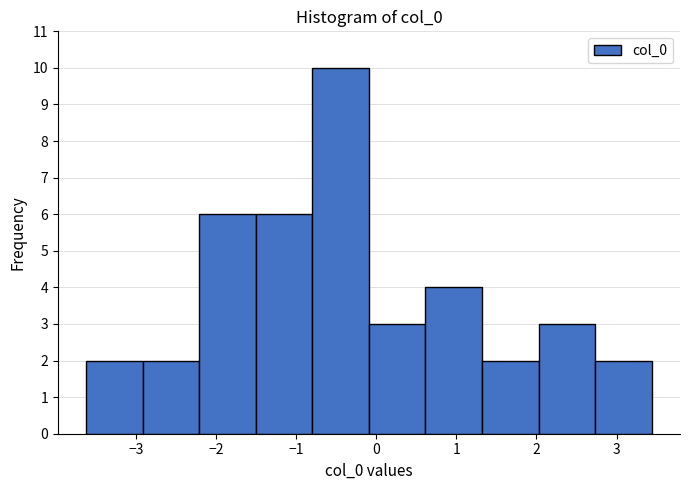

Reading left to right, list every bar in this chart as the range it spans on the x-axis followed by its height. Neither the bar edges nor the heights are printed on the chart, so give them approximately, as read against the axes.

-3.6 to -2.9: 2
-2.9 to -2.2: 2
-2.2 to -1.5: 6
-1.5 to -0.8: 6
-0.8 to -0.1: 10
-0.1 to 0.6: 3
0.6 to 1.3: 4
1.3 to 2.0: 2
2.0 to 2.7: 3
2.7 to 3.4: 2